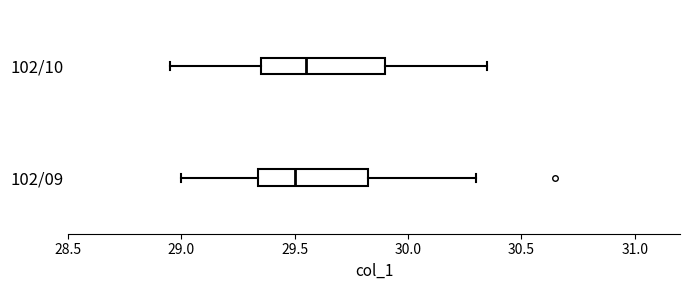

Where is the left edge of the box for 102/10 on the x-axis? The values are not printed on the chart, so give them approximately, as read against the axis.

29.35